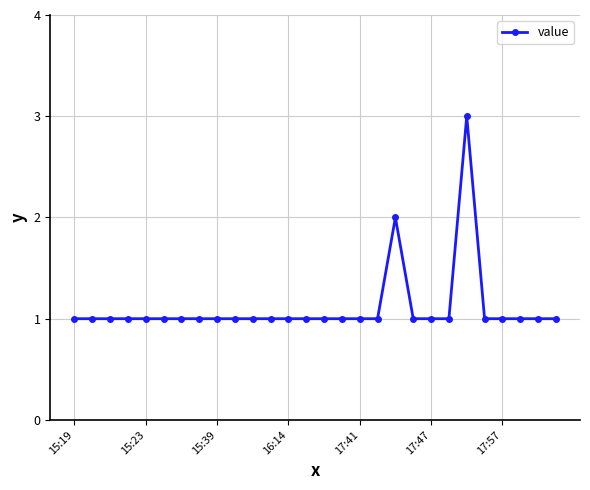

Reading left to right, what are all the values shown in this chart?

1	1	1	1	1	1	1	1	1	1	1	1	1	1	1	1	1	1	2	1	1	1	3	1	1	1	1	1